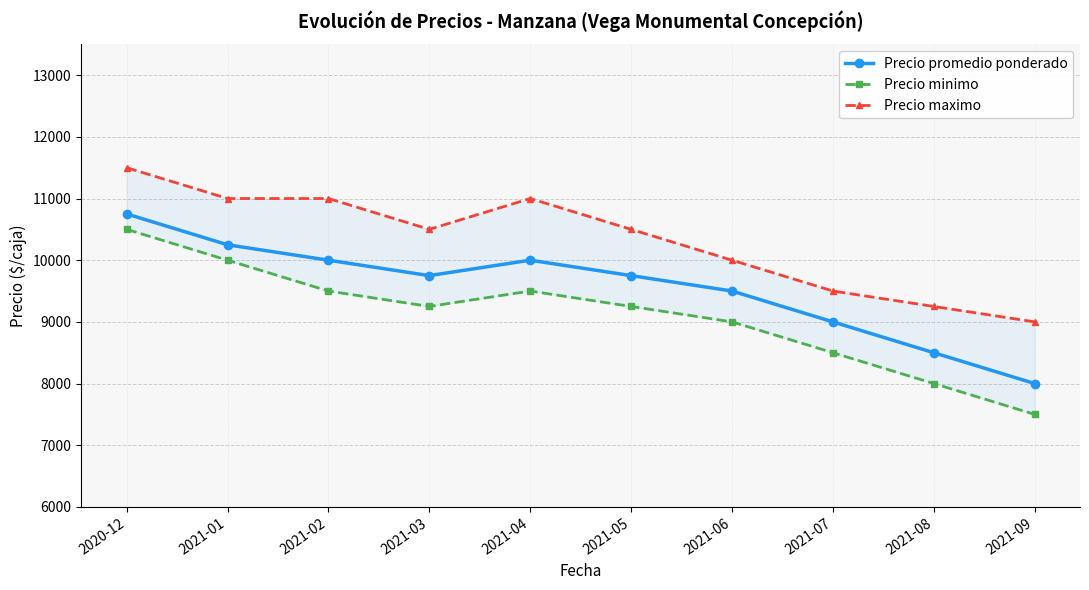

At which category is the sum across all series the highest?

2020-12